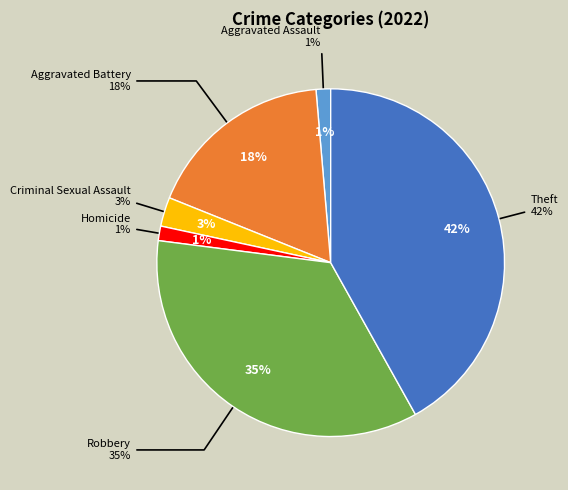

Is the sum of Criminal Sexual Assault and Arson greater than half?

No